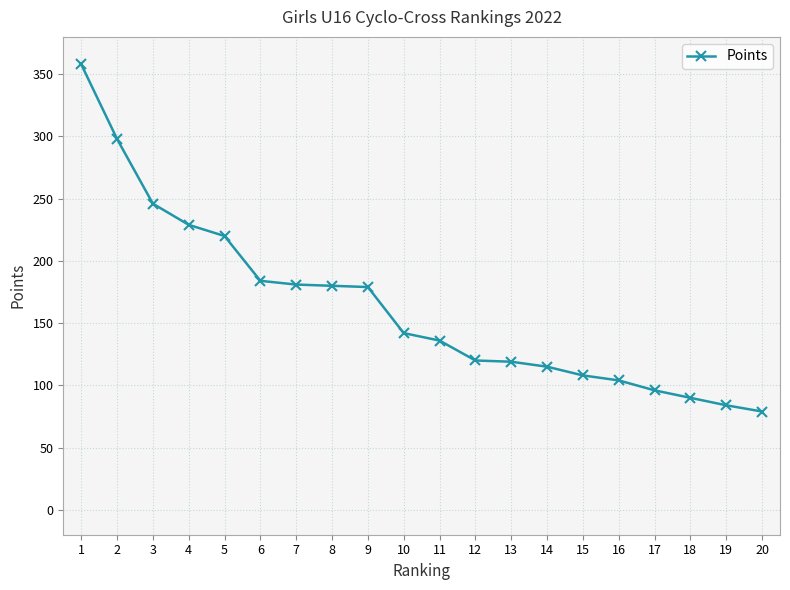

What is the greatest value displayed?

358